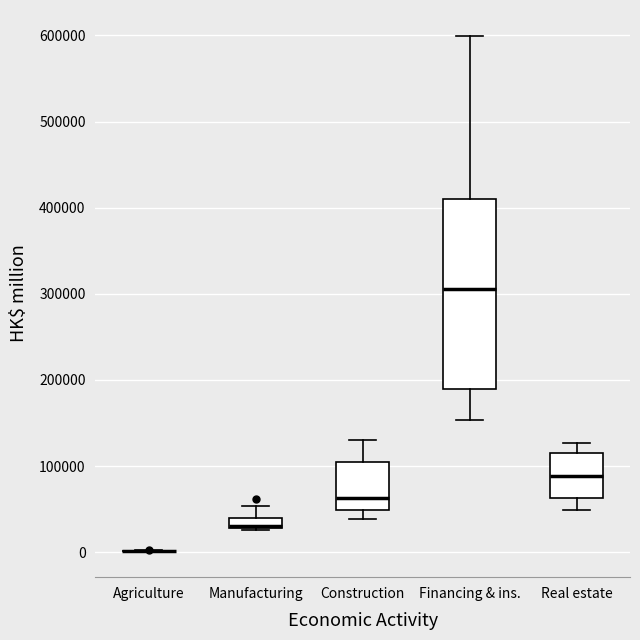

Where does the median line of the box for Construction sit on the y-axis? The values are not printed on the chart, so give them approximately, as read against the axis.

60000